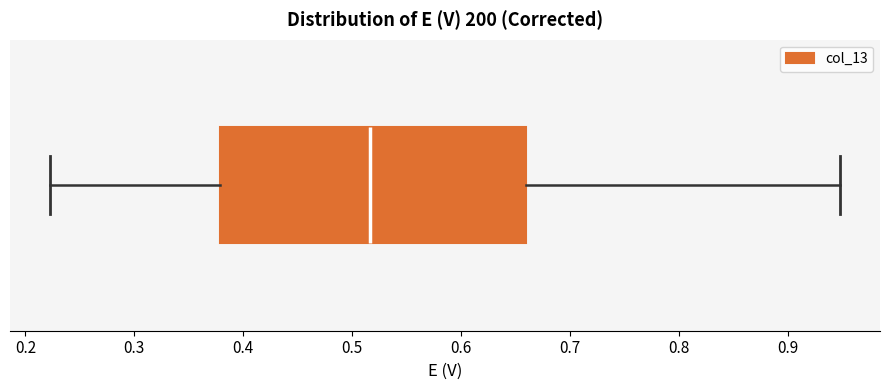

Read this box plot against the x-axis: the position of the median line, the range covered by the box, and the ends of both whiskers. The values are not printed on the chart, so give them approximately, as read against the axis.

median 0.52, box 0.38 to 0.66, whiskers 0.22 to 0.95